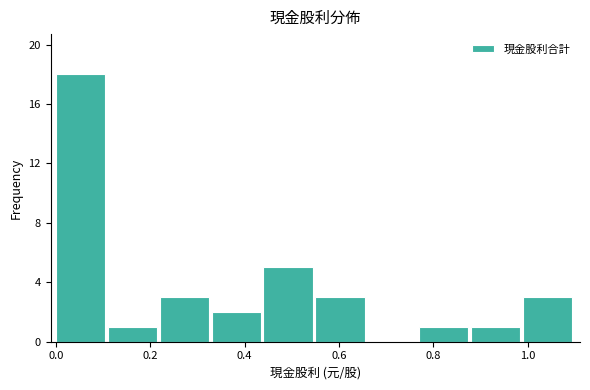

Reading left to right, list every bar in this chart as the range it spans on the x-axis followed by its height. Neither the bar edges nor the heights are printed on the chart, so give them approximately, as read against the axes.

0.00 to 0.11: 18
0.11 to 0.22: 1
0.22 to 0.33: 3
0.33 to 0.44: 2
0.44 to 0.55: 5
0.55 to 0.66: 3
0.66 to 0.77: 0
0.77 to 0.88: 1
0.88 to 0.99: 1
0.99 to 1.10: 3